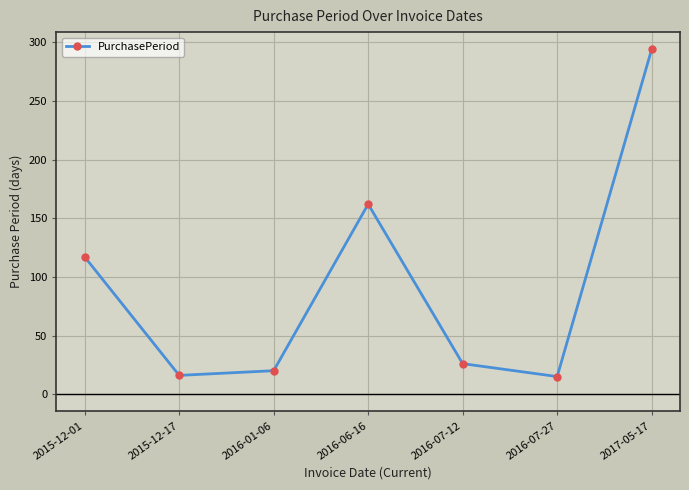

What is the difference between the values at 2015-12-01 and 2016-07-12?

91